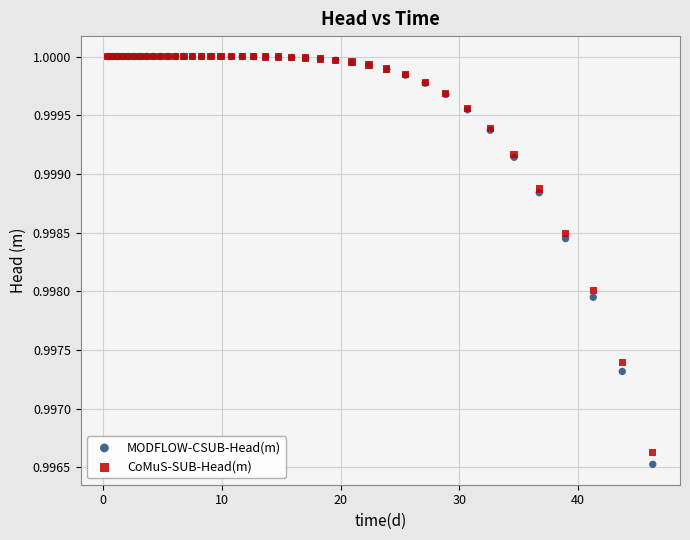

Which series contains the lowest Y value?

MODFLOW-CSUB-Head(m)